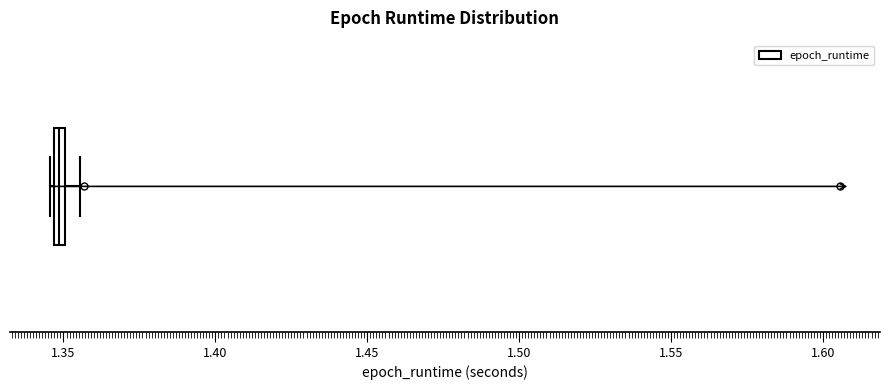

Where is the left edge of the box on the x-axis? The values are not printed on the chart, so give them approximately, as read against the axis.

1.345